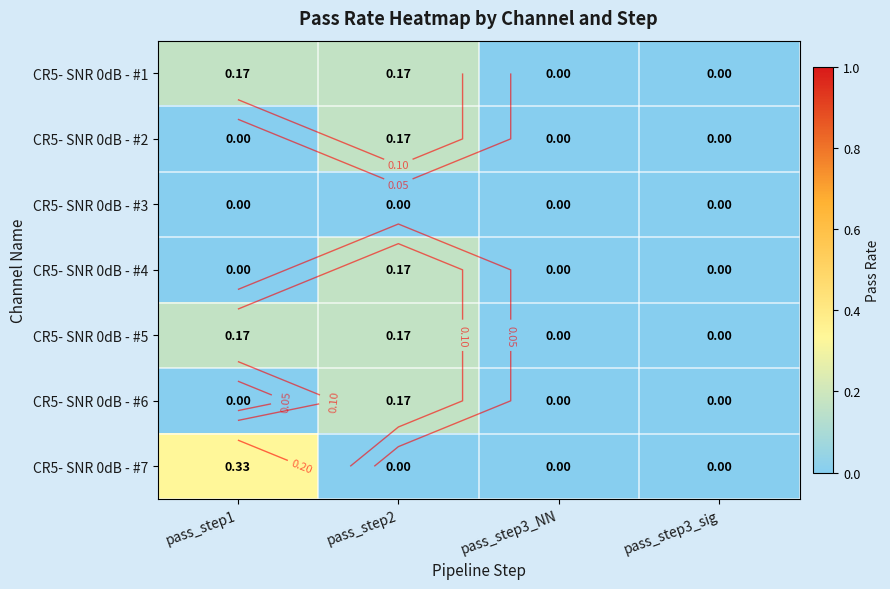

Which category has the lowest value across all series?

pass_step3_NN